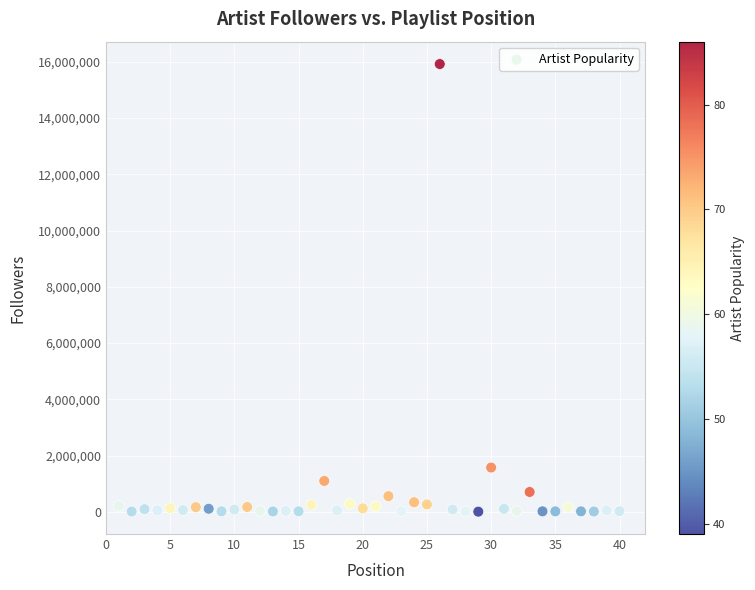

What Y value in the scatter plot is closest to 7961285?

1573159